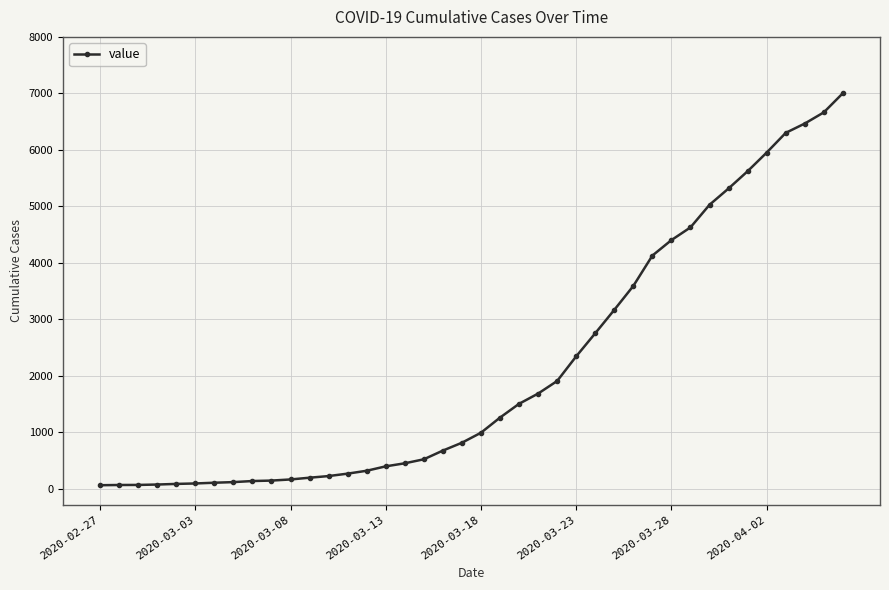

What is the difference between the maximum and second lowest values?

6935